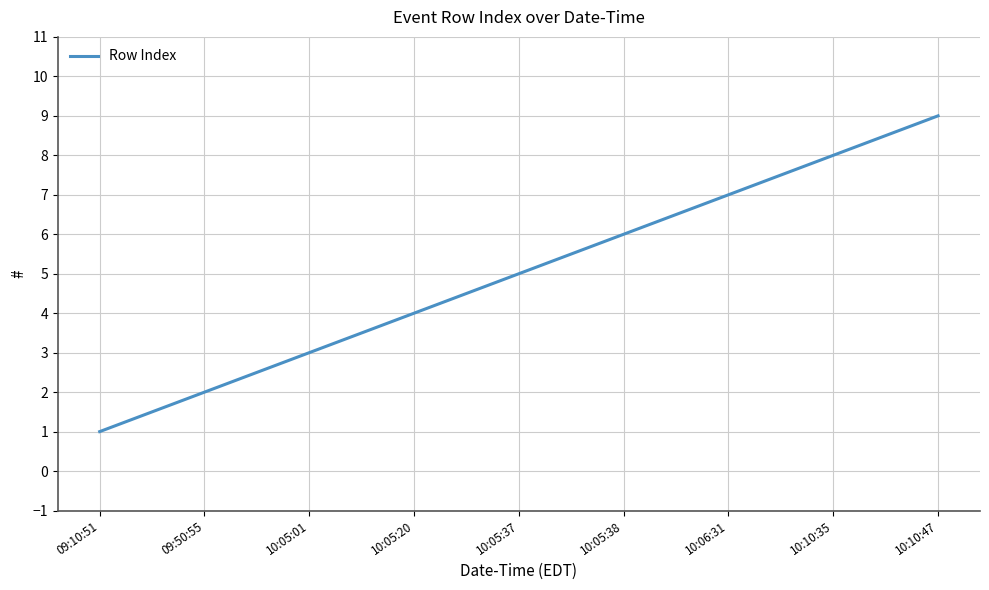

What is the smallest value displayed?

1.0